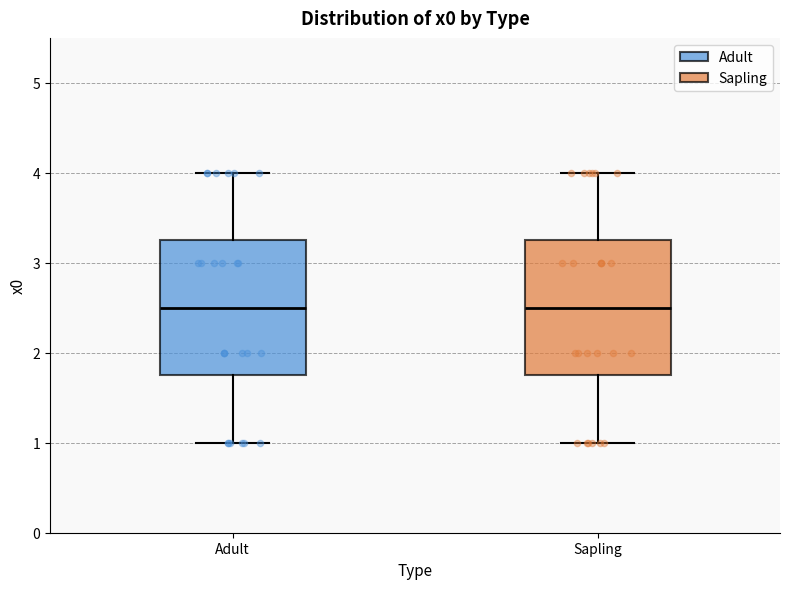

Where does the upper whisker of the box for Sapling end on the y-axis? The values are not printed on the chart, so give them approximately, as read against the axis.

4.0